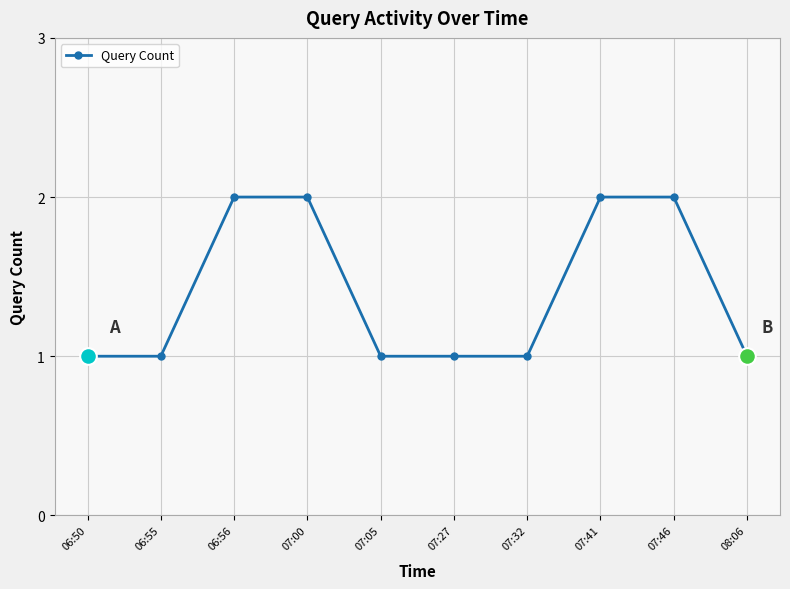

What is the ratio of the value at 06:56 to the value at 07:27?

2.0